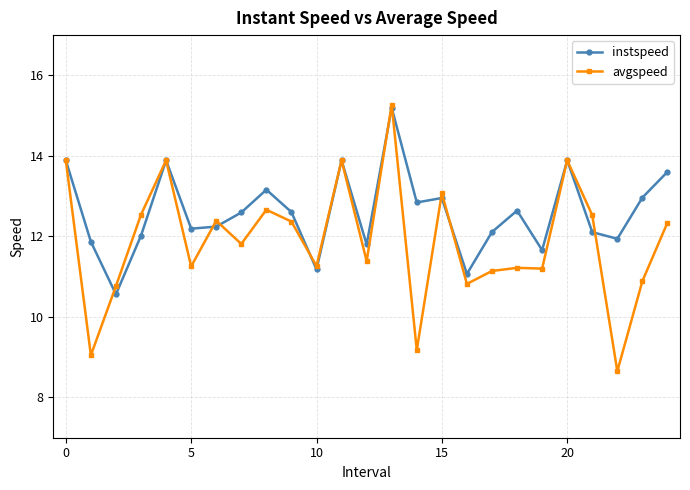

How many data points does each series have?

25